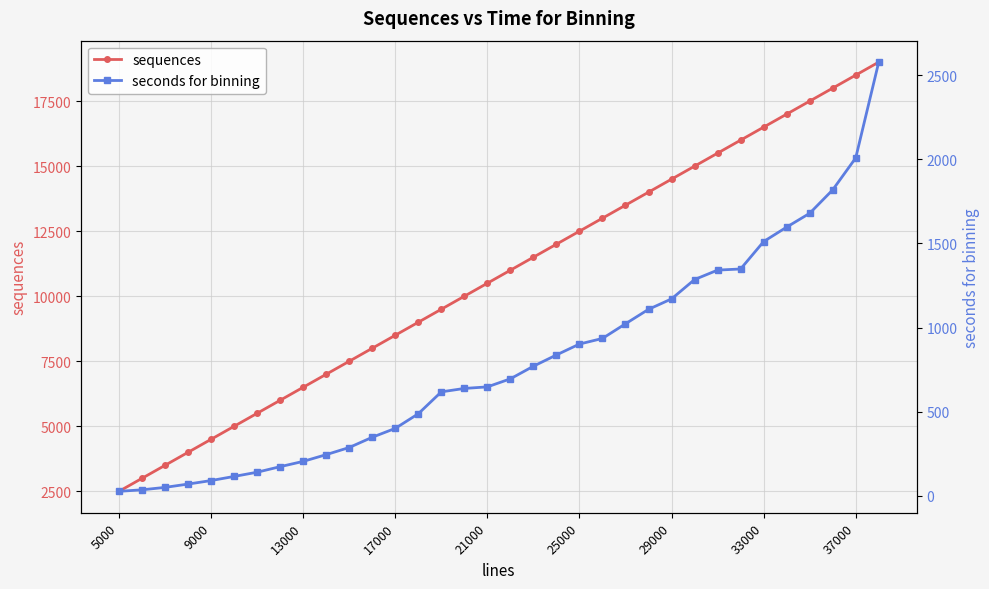

Is it true that sequences equals 22489 at 29000?

False